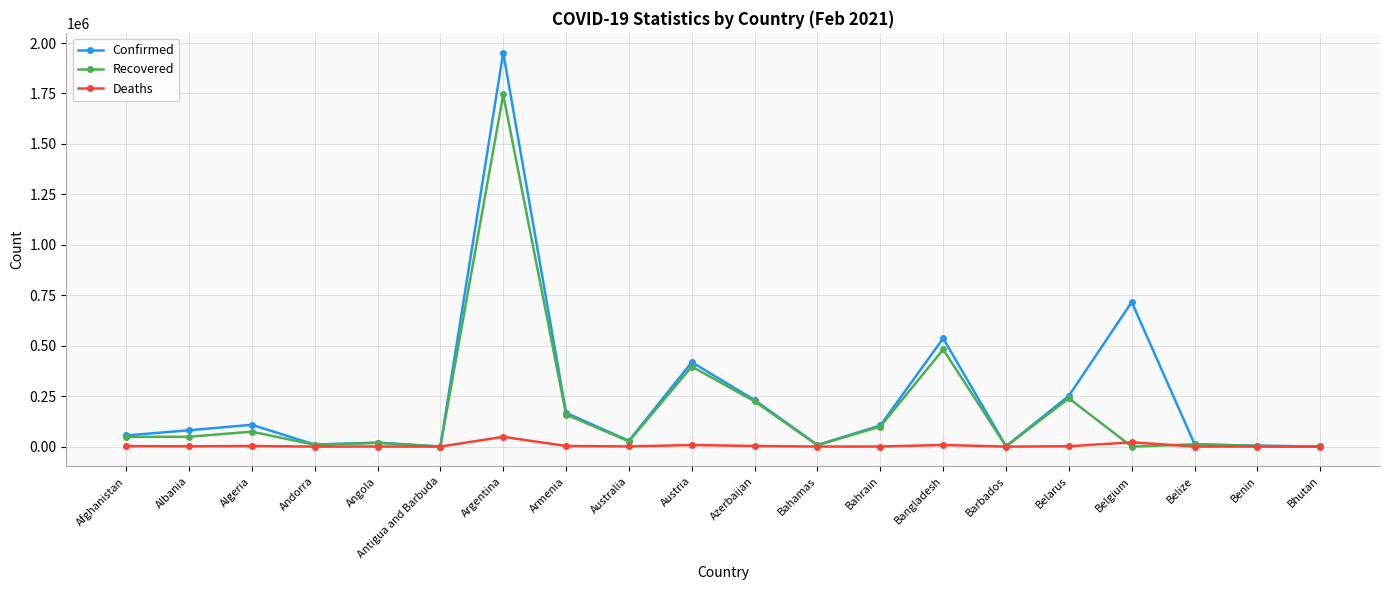

What is the total value across all series at Argentina?

3746491